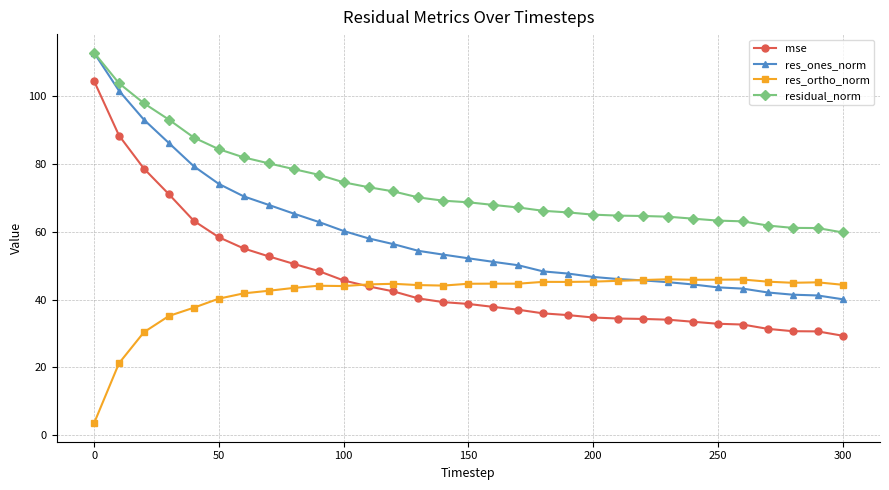

How many series are shown in this chart?

4